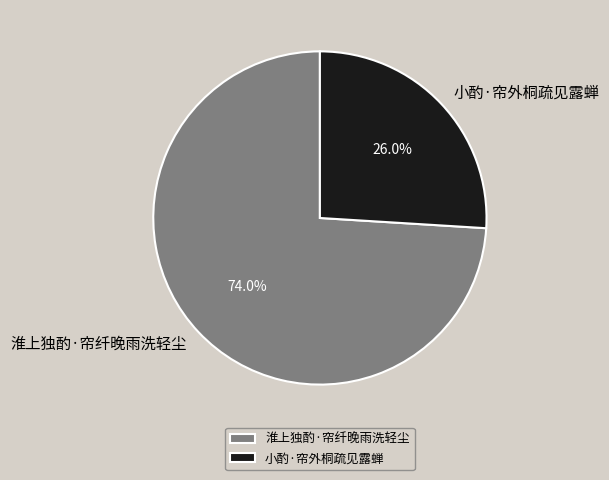

To the nearest percent, what is the difference between the 淮上独酌·帘纤晚雨洗轻尘 and 小酌·帘外桐疏见露蝉 slice percentages?

48%